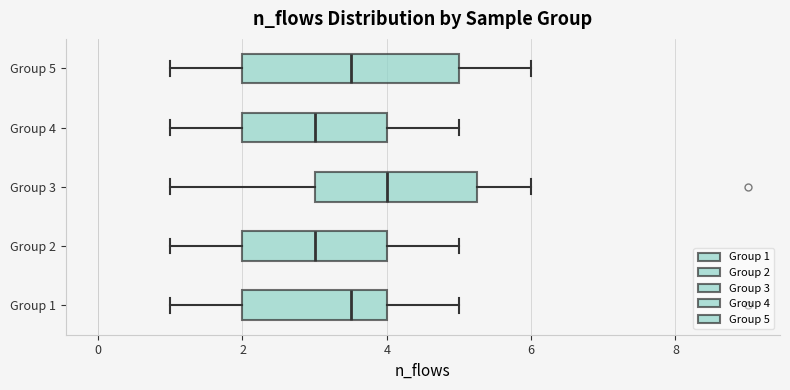

Where is the left edge of the box for Group 4 on the x-axis? The values are not printed on the chart, so give them approximately, as read against the axis.

2.0